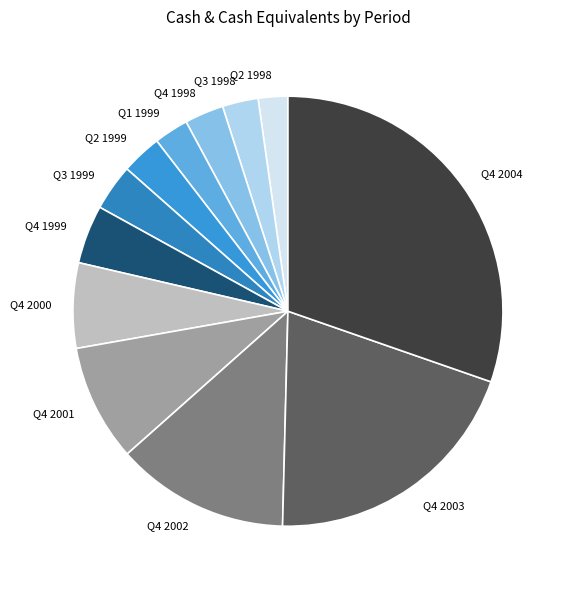

The Q4 1999 slice represents 4% of the pie. True or false?

True